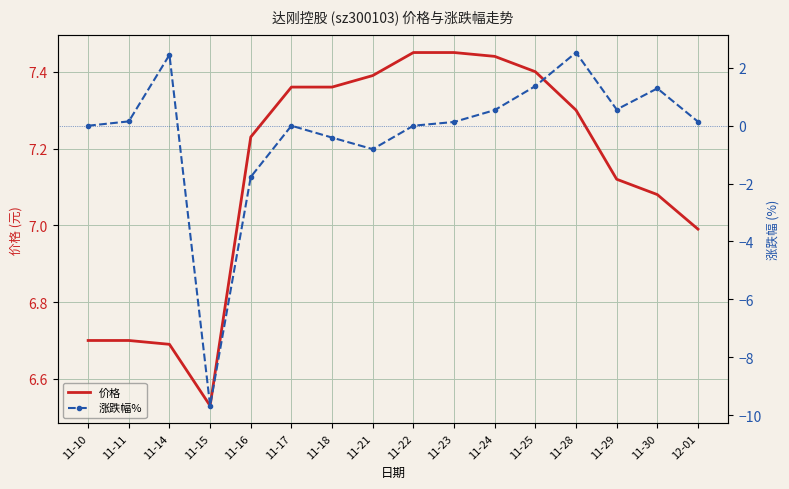

In 涨跌幅%, how many points are higher than both neighbors (excluding endpoints)?

4